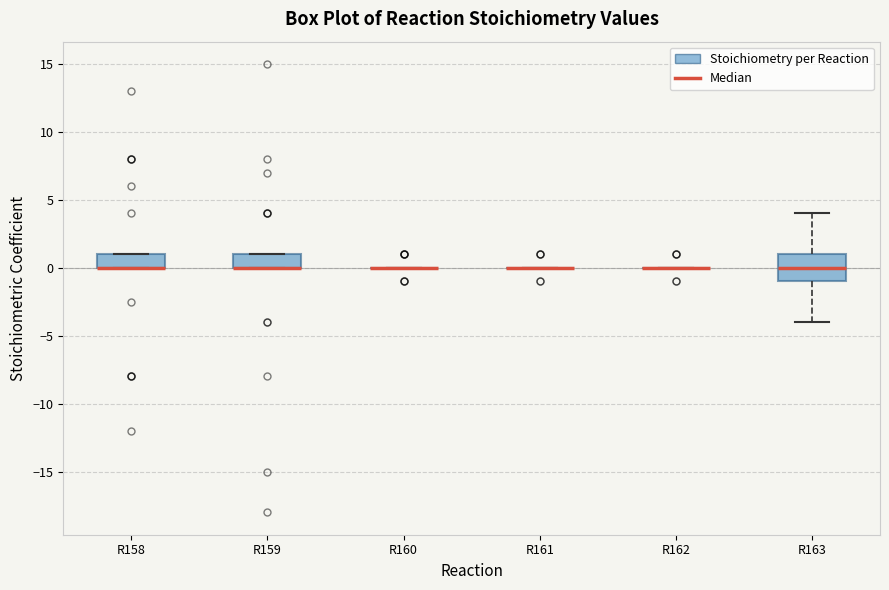

Reading left to right, transcribe this box plot: for each box, give where its median line is, the range the box spans, and where its two whiskers end, as read against the y-axis. The values are not printed on the chart, so give them approximately, as read against the axis.

R158: median 0 (drawn on the box's lower edge), box 0 to 1, whiskers 0 to 1
R159: median 0 (drawn on the box's lower edge), box 0 to 1, whiskers 0 to 1
R160: box collapsed to a line at 0, whiskers 0 to 0
R161: box collapsed to a line at 0, whiskers 0 to 0
R162: box collapsed to a line at 0, whiskers 0 to 0
R163: median 0, box -1 to 1, whiskers -4 to 4